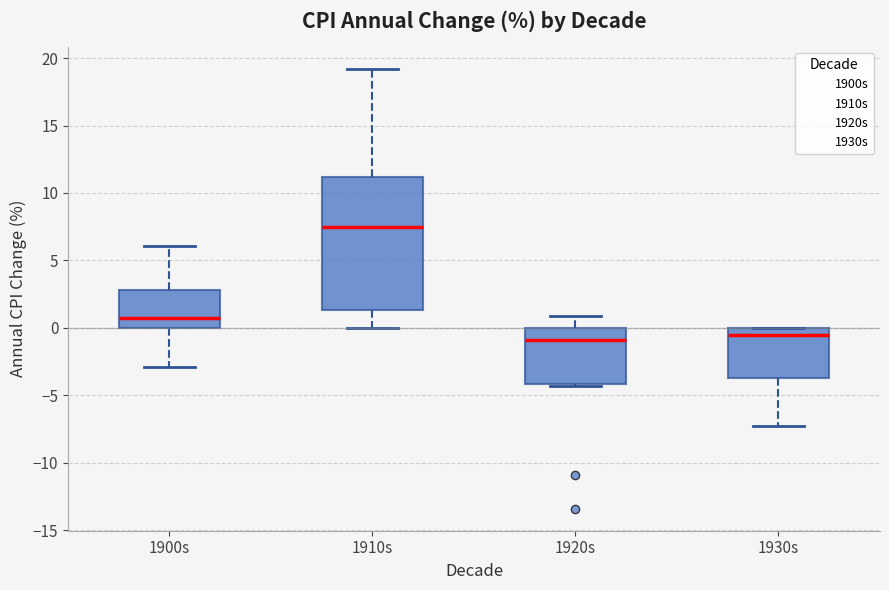

Reading left to right, transcribe this box plot: for each box, give where its median line is, the range the box spans, and where its two whiskers end, as read against the y-axis. The values are not printed on the chart, so give them approximately, as read against the axis.

1900s: median 0.5, box 0.0 to 3.0, whiskers -3.0 to 6.0
1910s: median 7.5, box 1.5 to 11.0, whiskers 0.0 to 19.0
1920s: median -1.0, box -4.0 to 0.0, whiskers -4.5 to 1.0
1930s: median -0.5, box -3.5 to 0.0, whiskers -7.5 to 0.0